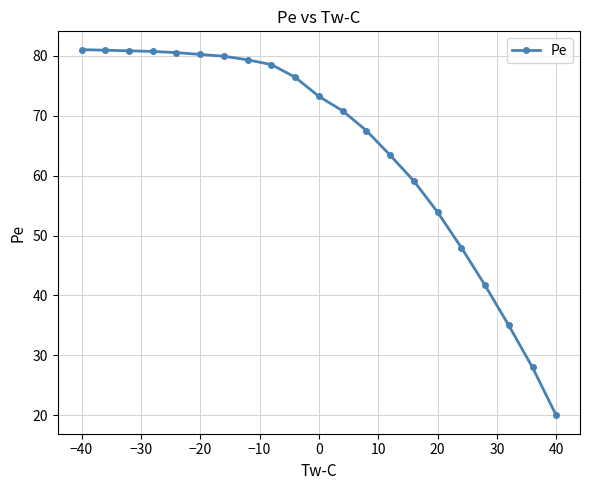

What is the minimum value shown in the chart?

20.0